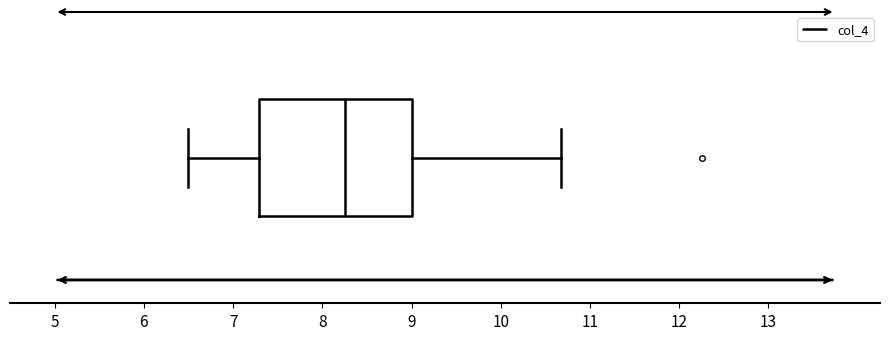

Read this box plot against the x-axis: the position of the median line, the range covered by the box, and the ends of both whiskers. The values are not printed on the chart, so give them approximately, as read against the axis.

median 8.3, box 7.3 to 9.0, whiskers 6.5 to 10.7